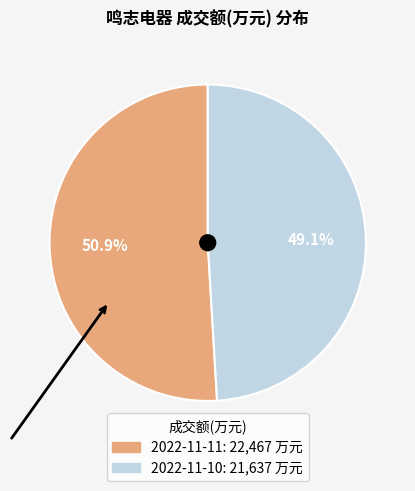

Between 2022-11-10 and 2022-11-11, which is larger?

2022-11-11